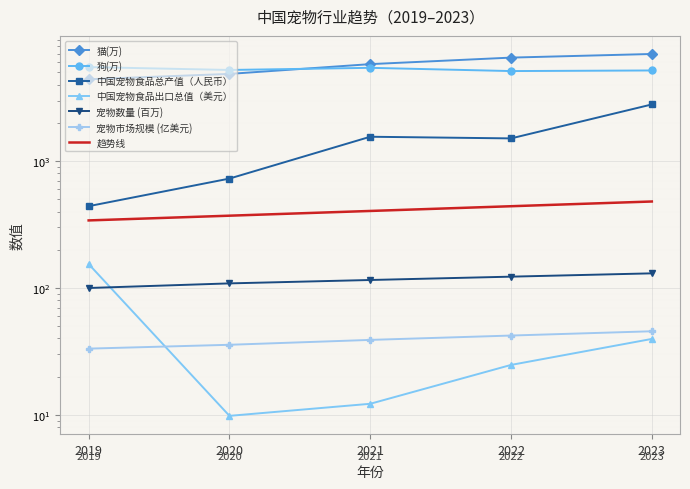

Which category has the highest value across all series?

2023